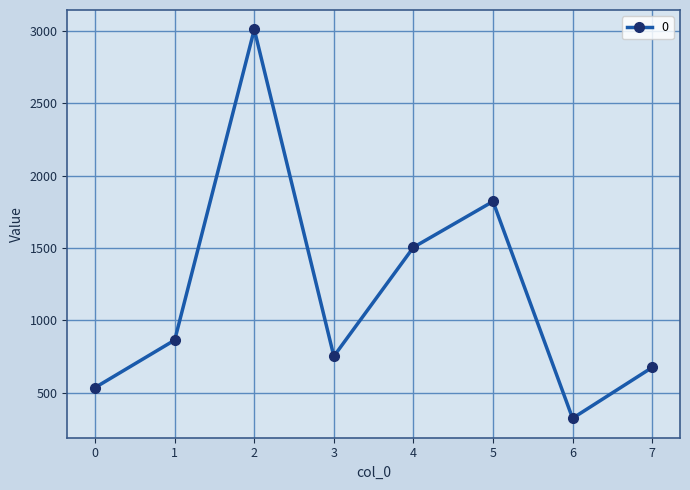

What is the value of the 6th point from the left?

1821.6